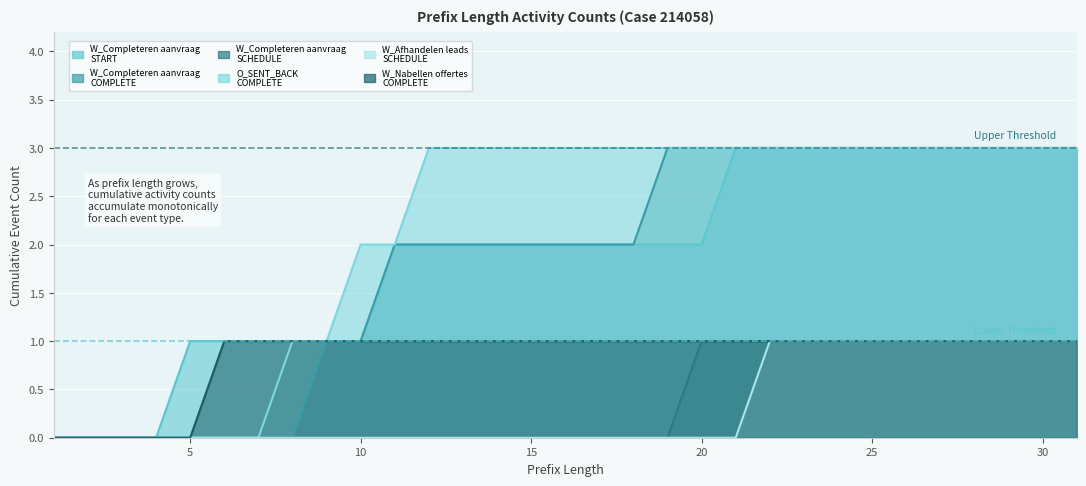

True or false: W_Nabellen offertes-COMPLETE and O_SENT_BACK-COMPLETE intersect in this chart.

False